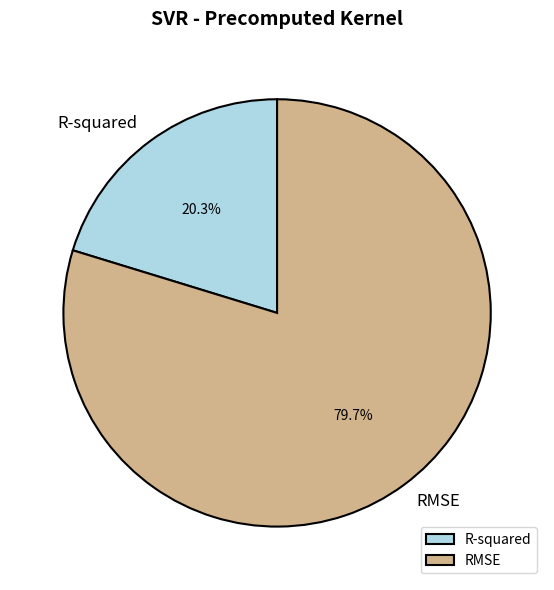

How many segments does this pie chart have?

2